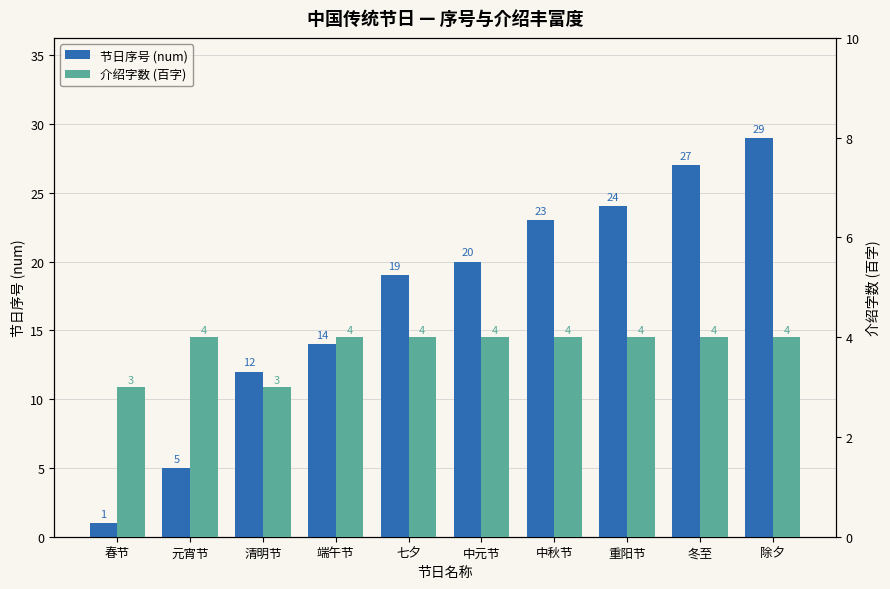

What is the difference between the 节日序号 (num) values at 春节 and 除夕?

28